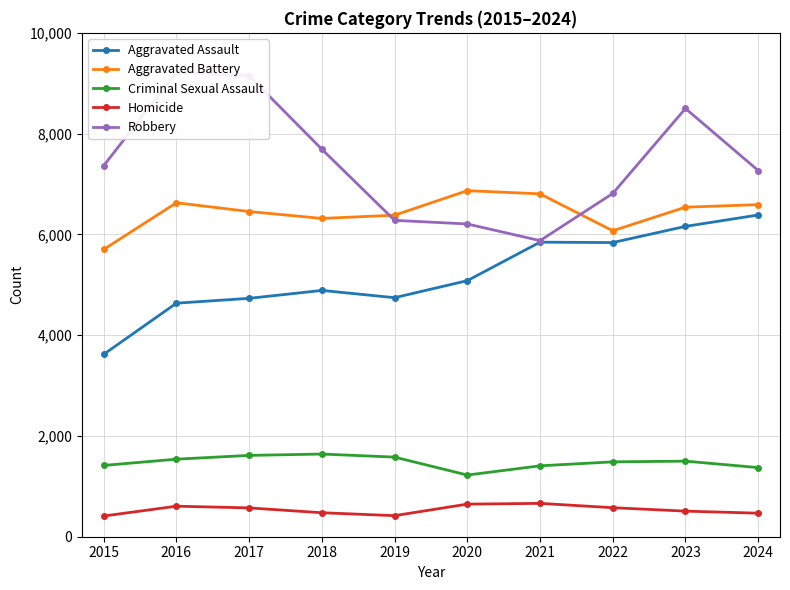

Between 2016 and 2024, which series saw the biggest shift?

Robbery